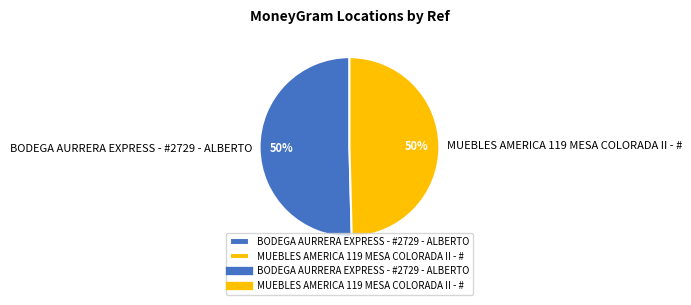

Is it true that BODEGA AURRERA EXPRESS - #2729 - ALBERTO is 50% of the pie?

True